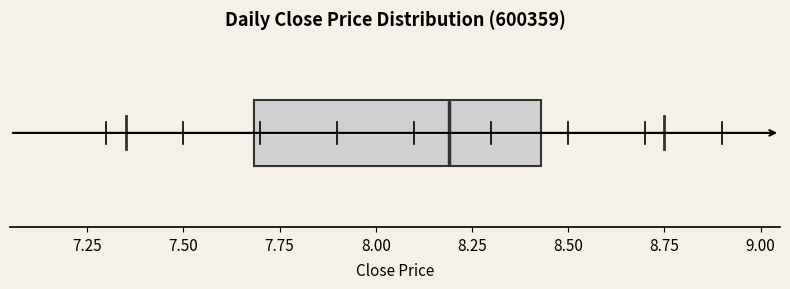

Read this box plot against the x-axis: the position of the median line, the range covered by the box, and the ends of both whiskers. The values are not printed on the chart, so give them approximately, as read against the axis.

median 8.20, box 7.70 to 8.45, whiskers 7.35 to 8.75